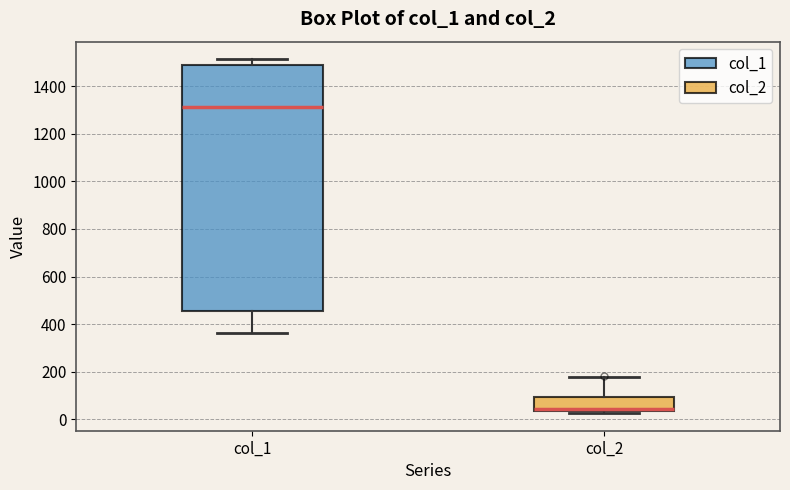

Reading left to right, read every box against the y-axis: the position of its median line, the range the box covers, and the ends of its whiskers. The values are not printed on the chart, so give them approximately, as read against the axis.

col_1: median 1320, box 460 to 1480, whiskers 360 to 1520
col_2: median 40 (just above the box's lower edge), box 40 to 100, whiskers 20 to 180